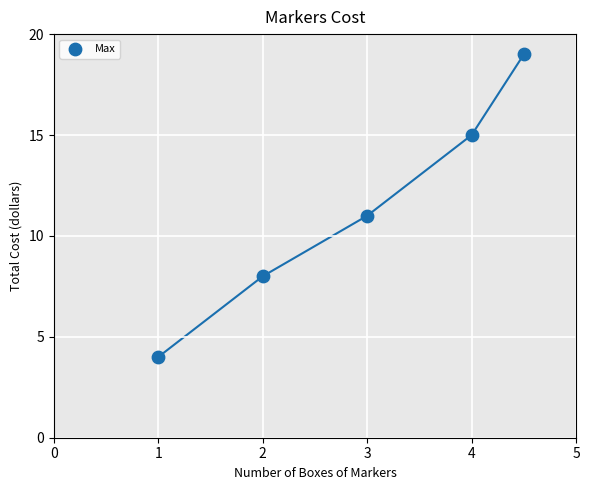

What is the range of Y values (max minus min)?

15